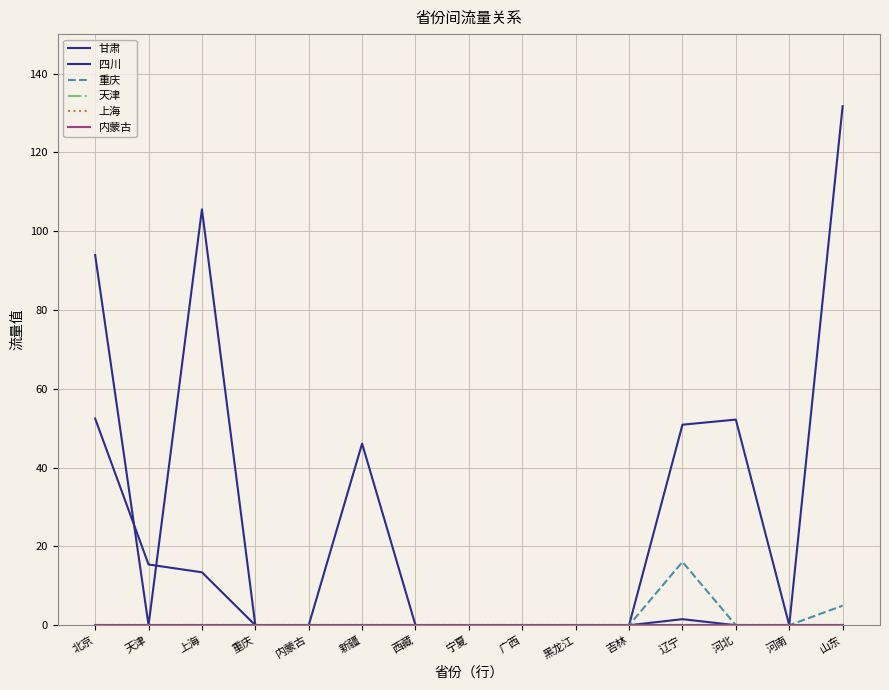

Does the chart have visible grid lines?

Yes